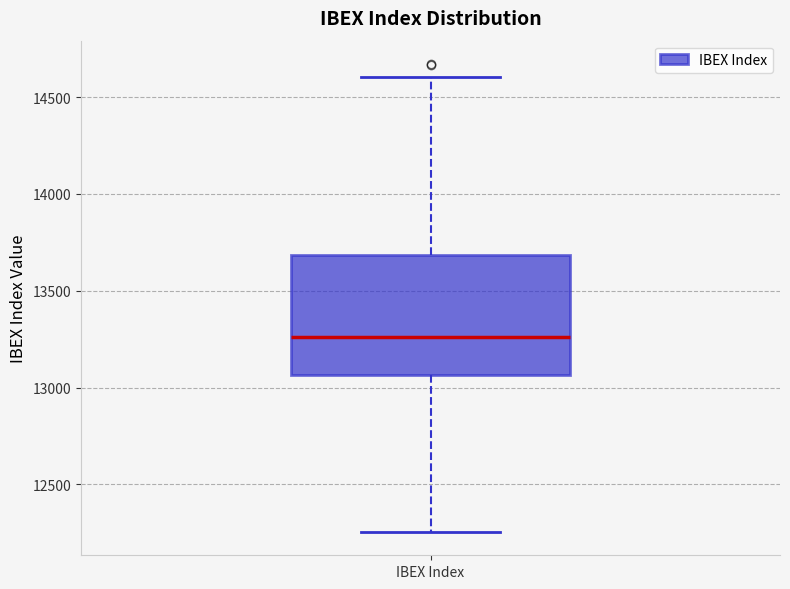

Read this box plot against the y-axis: the position of the median line, the range covered by the box, and the ends of both whiskers. The values are not printed on the chart, so give them approximately, as read against the axis.

median 13250, box 13050 to 13700, whiskers 12250 to 14600